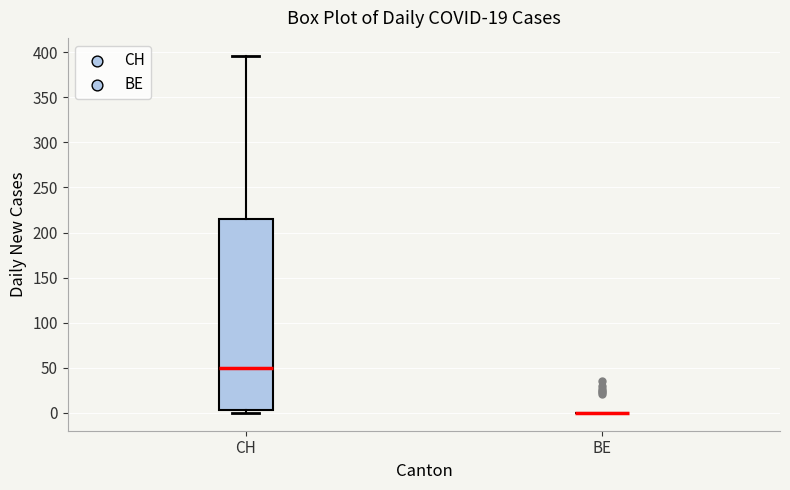

Reading left to right, transcribe this box plot: for each box, give where its median line is, the range the box spans, and where its two whiskers end, as read against the y-axis. The values are not printed on the chart, so give them approximately, as read against the axis.

CH: median 50, box 5 to 215, whiskers 0 to 395
BE: box collapsed to a line at 0, whiskers 0 to 0